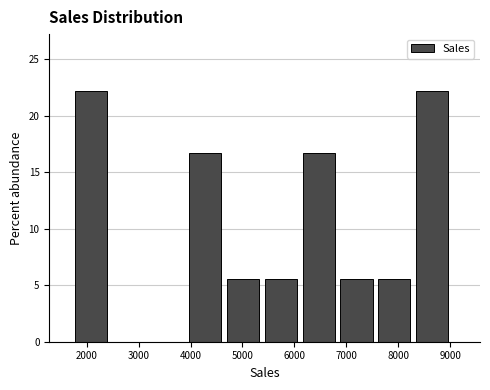

Reading left to right, transcribe this chart: for each bar, give the range it covers on the x-axis and its height. Neither the bar edges nor the heights are printed on the chart, so give them approximately, as read against the axes.

1800 to 2500: 22.0
2500 to 3200: 0
3200 to 4000: 0
4000 to 4700: 16.5
4700 to 5400: 5.5
5400 to 6200: 5.5
6200 to 6900: 16.5
6900 to 7600: 5.5
7600 to 8300: 5.5
8300 to 9100: 22.0